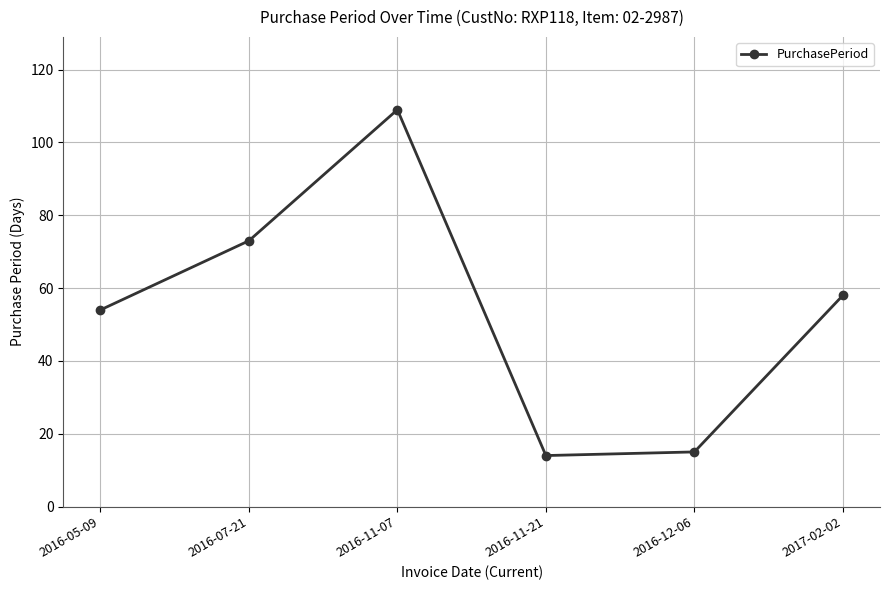

Reading left to right, what are all the values shown in this chart?

2016-05-09=54	2016-07-21=73	2016-11-07=109	2016-11-21=14	2016-12-06=15	2017-02-02=58